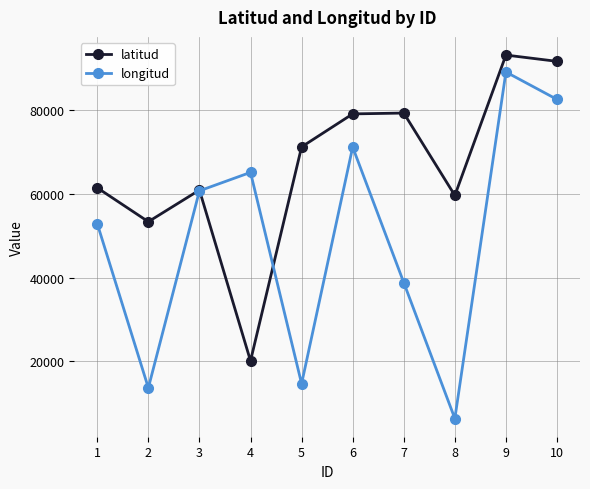

Is it true that longitud equals 7175 at 5?

False